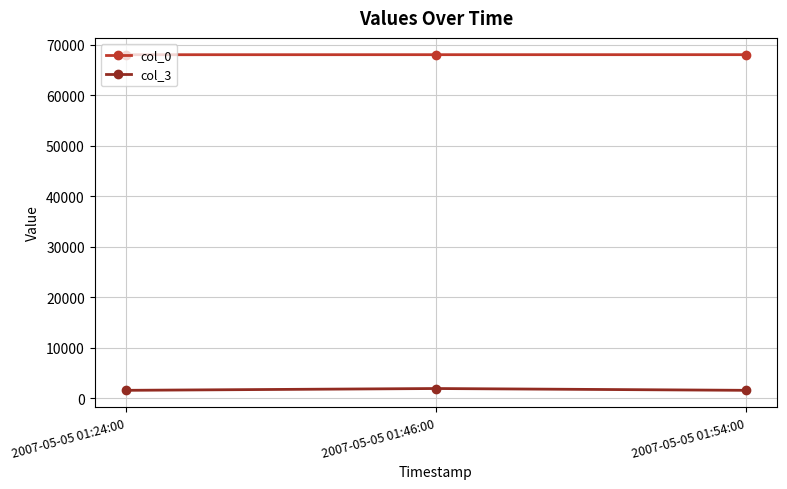

What are all the series names shown in the legend?

col_0, col_3